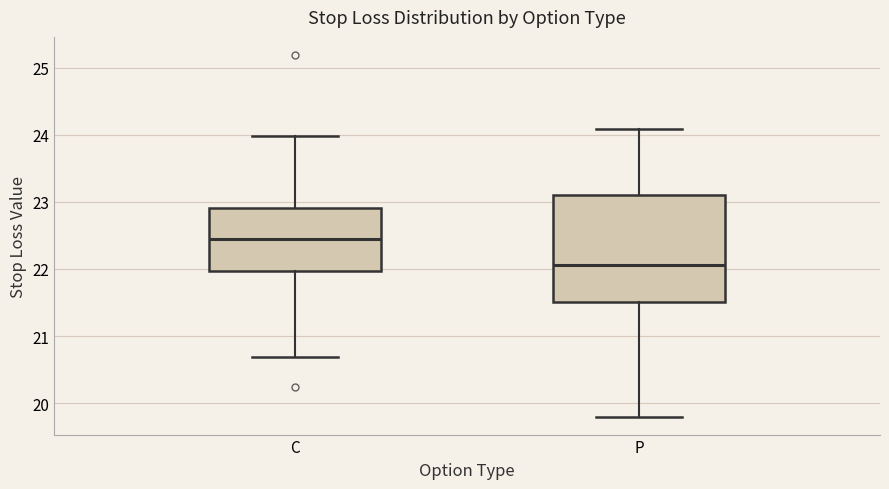

Which box's median line is the highest?

C